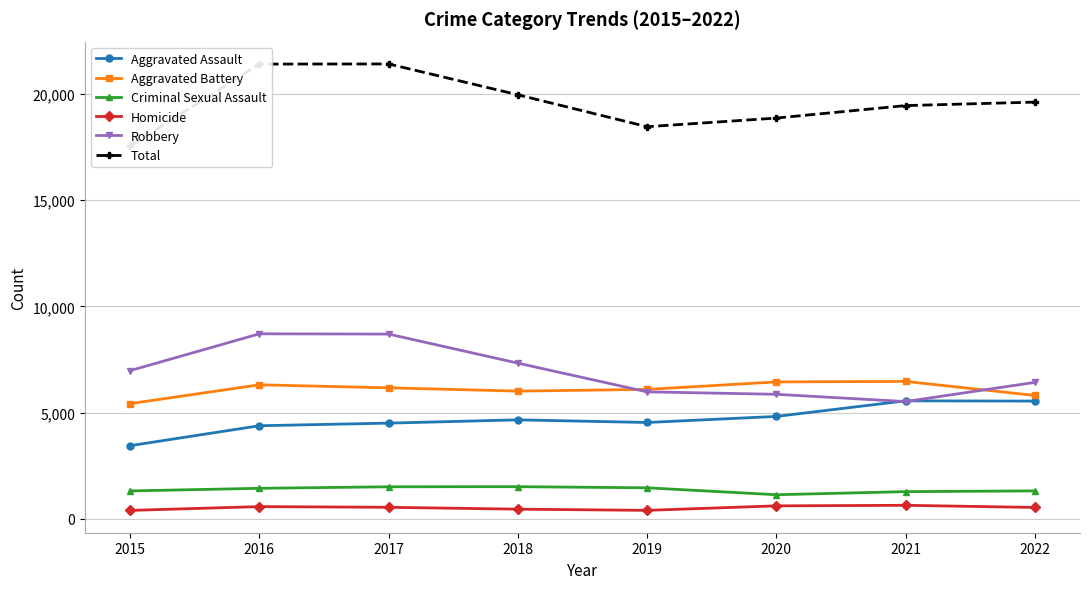

What are all the series names shown in the legend?

Aggravated Assault, Aggravated Battery, Criminal Sexual Assault, Homicide, Robbery, Total